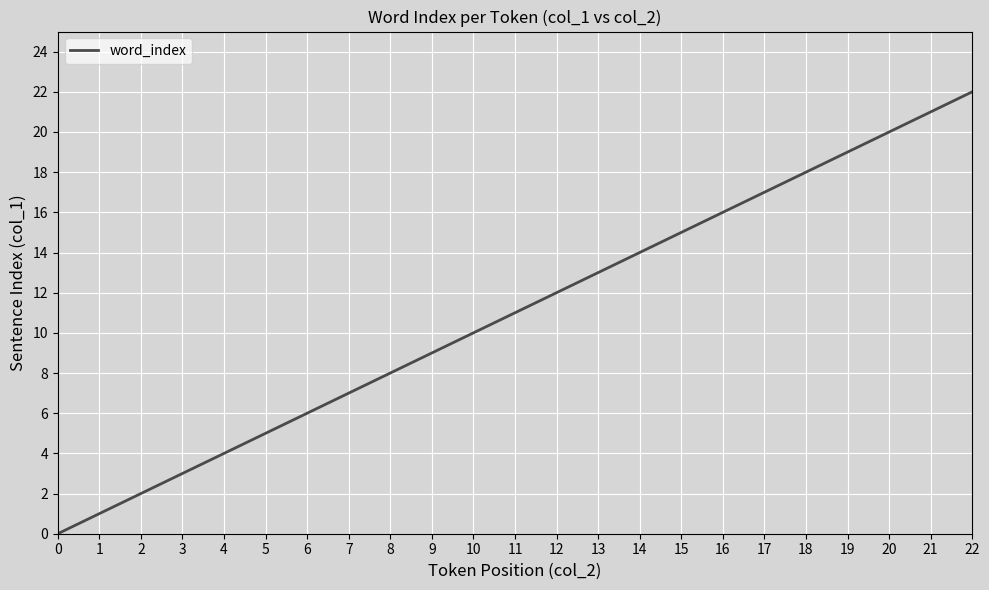

Reading left to right, transcribe all the data shown in this chart.

0	1	2	3	4	5	6	7	8	9	10	11	12	13	14	15	16	17	18	19	20	21	22